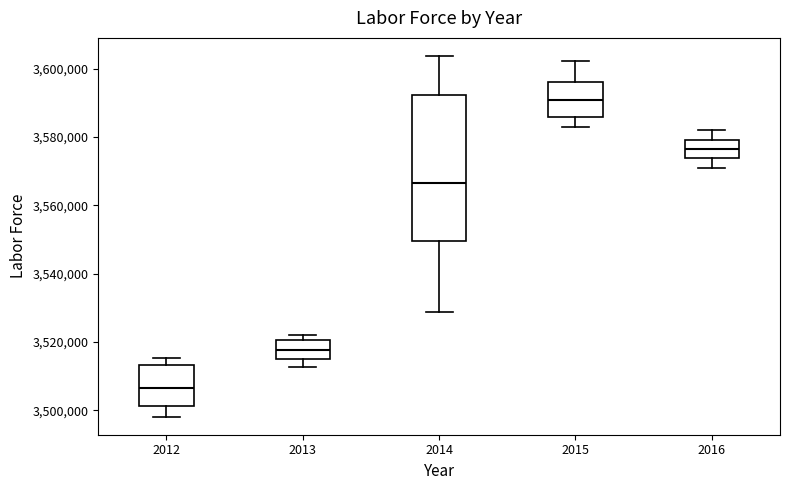

Reading left to right, read every box against the y-axis: the position of its median line, the range the box covers, and the ends of its whiskers. The values are not printed on the chart, so give them approximately, as read against the axis.

2012: median 3506000, box 3502000 to 3514000, whiskers 3498000 to 3516000
2013: median 3518000, box 3514000 to 3520000, whiskers 3512000 to 3522000
2014: median 3566000, box 3550000 to 3592000, whiskers 3528000 to 3604000
2015: median 3592000, box 3586000 to 3596000, whiskers 3584000 to 3602000
2016: median 3576000, box 3574000 to 3580000, whiskers 3572000 to 3582000